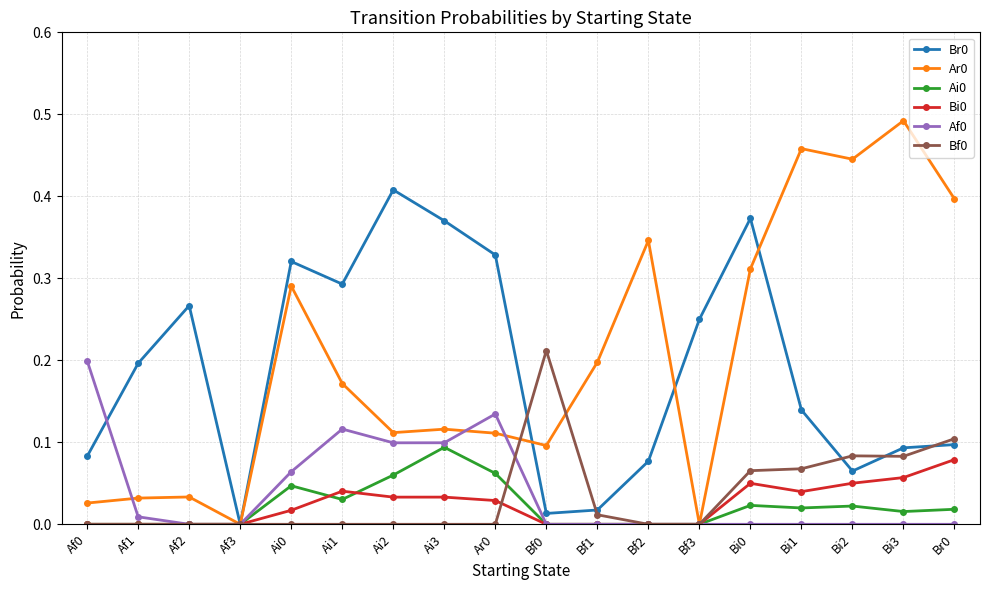

At which label does Br0 reach its peak?

Ai2